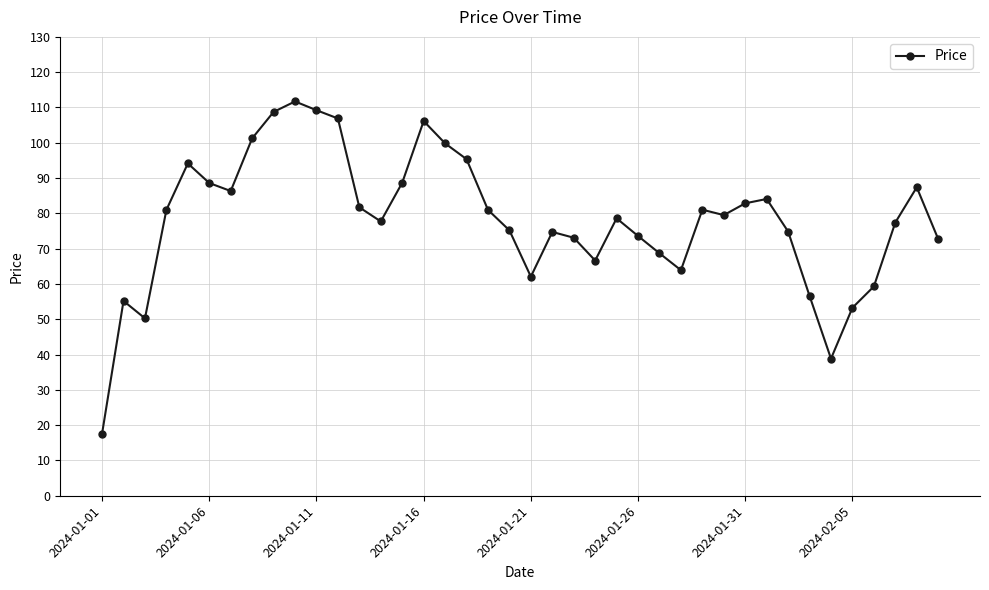

How many interior local valleys (lower than both neighbors) does the data have?

8